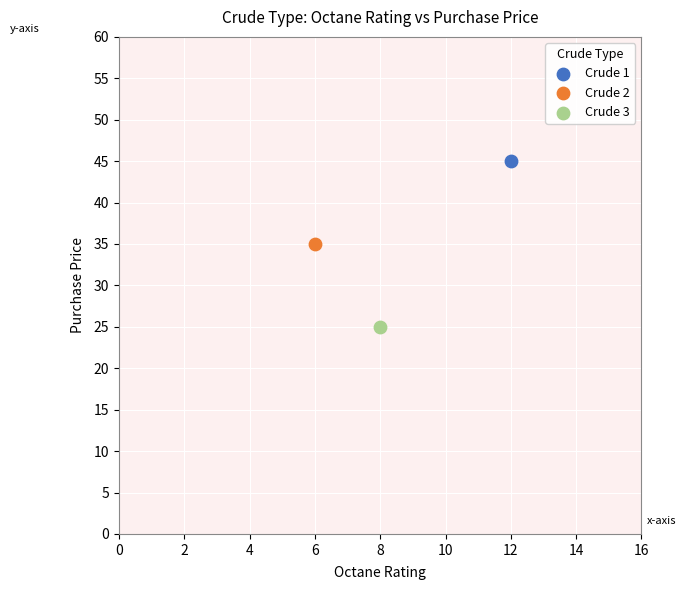

What are all the series names shown in the legend?

Crude 1, Crude 2, Crude 3